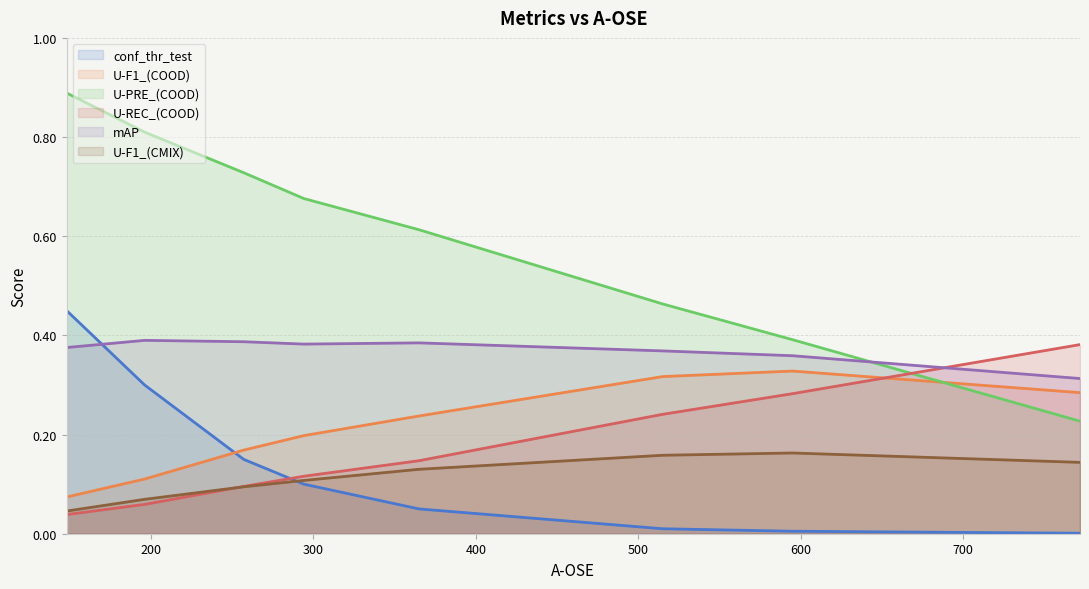

Which series has the largest range (max minus min)?

U-PRE_(COOD) (line)